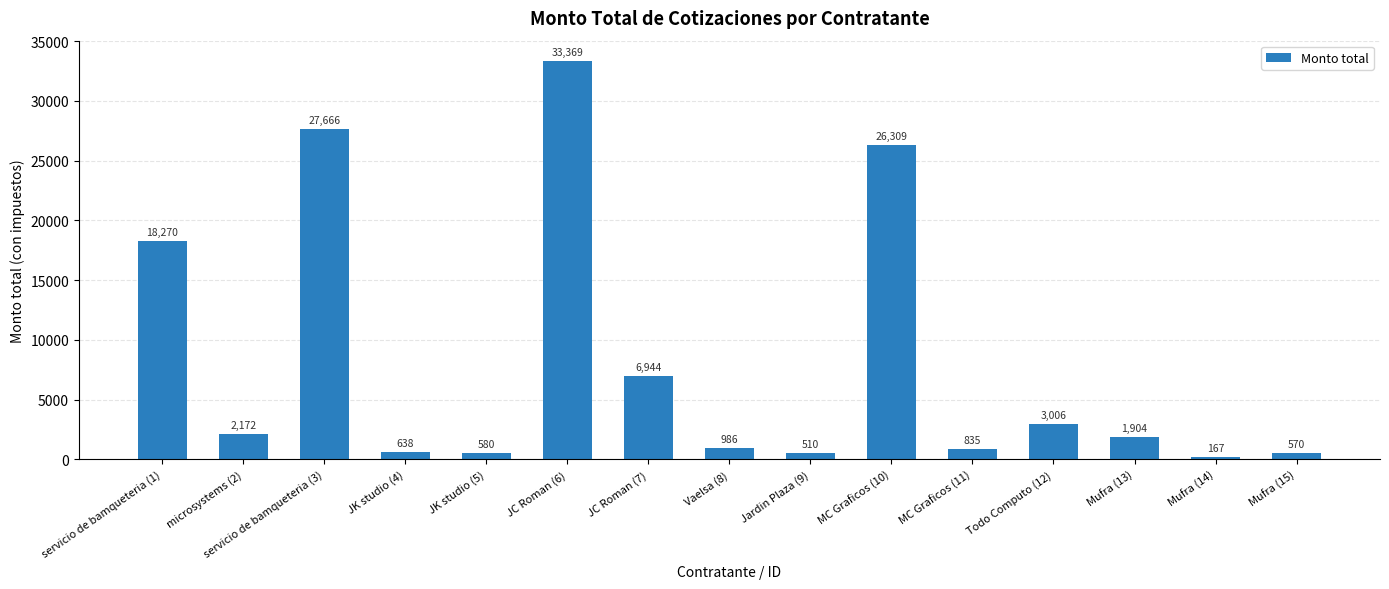

What is the average value?

8261.7